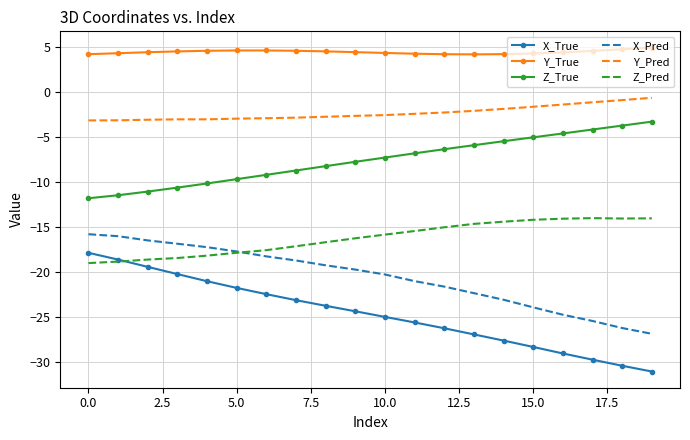

What is the maximum value for Z_True?

-3.3